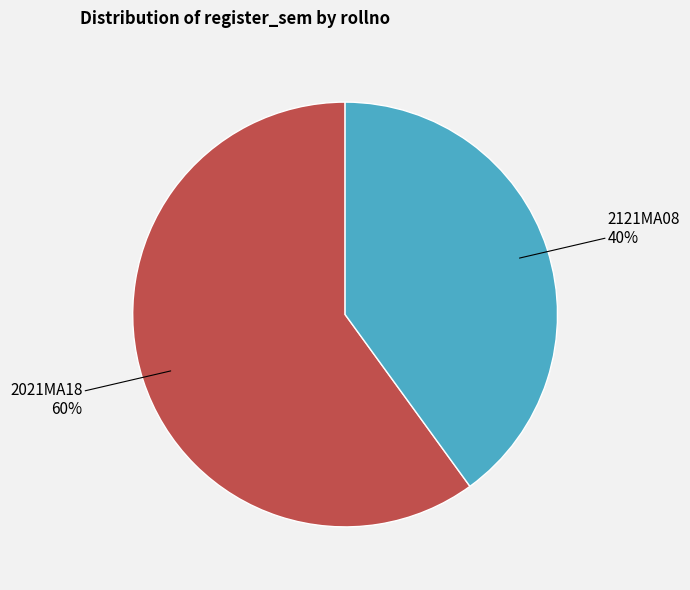

What percentage is the 2021MA18 slice, to the nearest percent?

60%